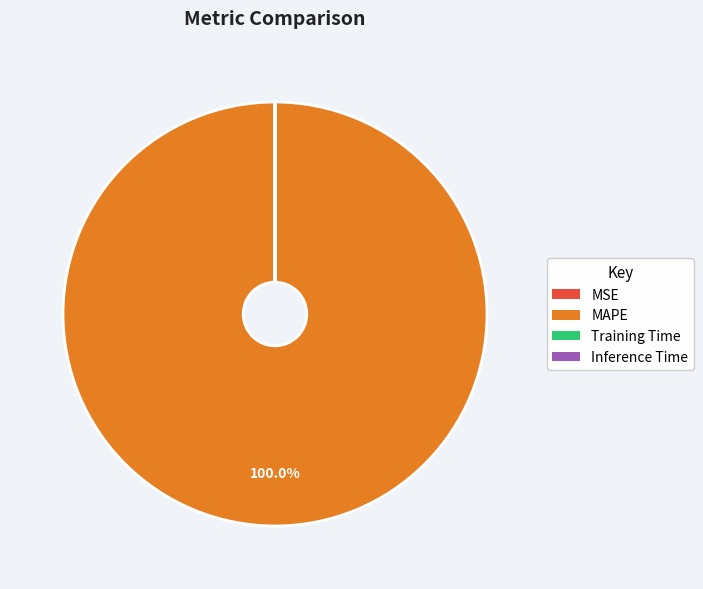

Does any single category account for the majority?

Yes